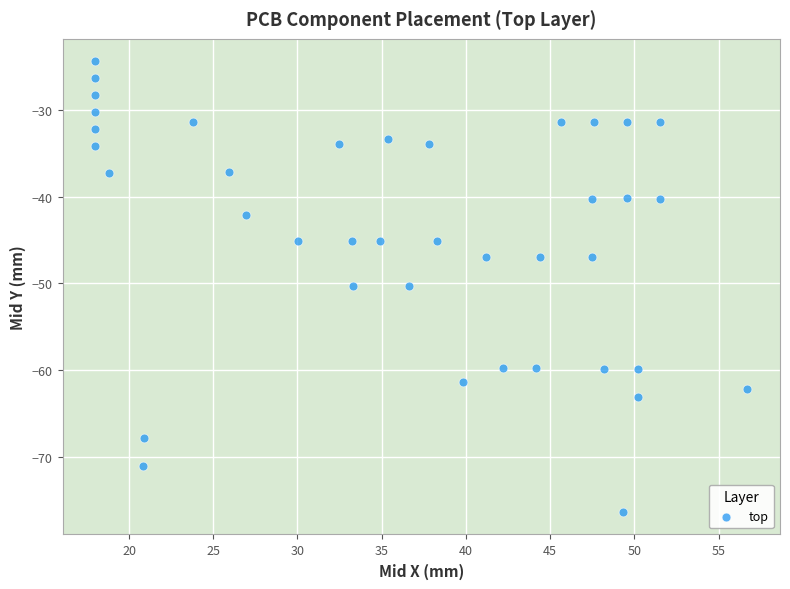

What is the range of Y values (max minus min)?

51.9